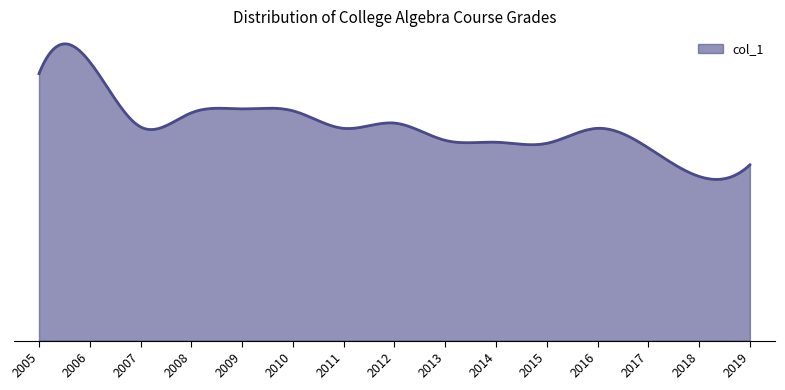

What is the average value?

6.2